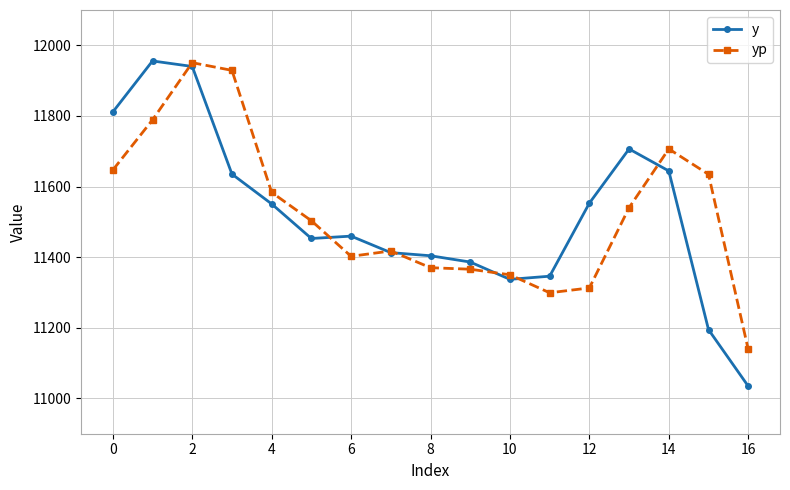

How many categories are shown in the chart?

17